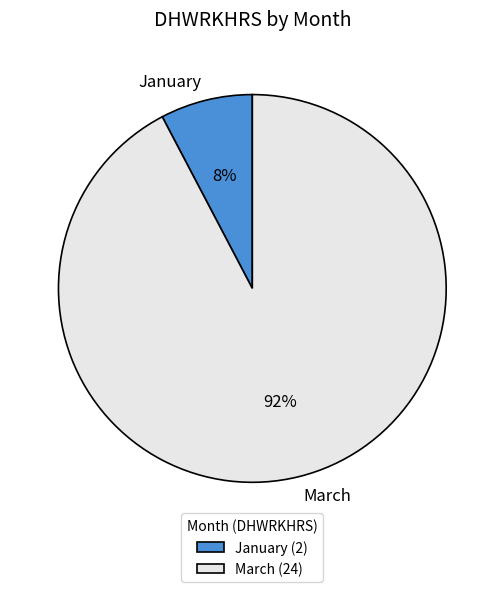

To the nearest percent, what portion does January represent?

8%